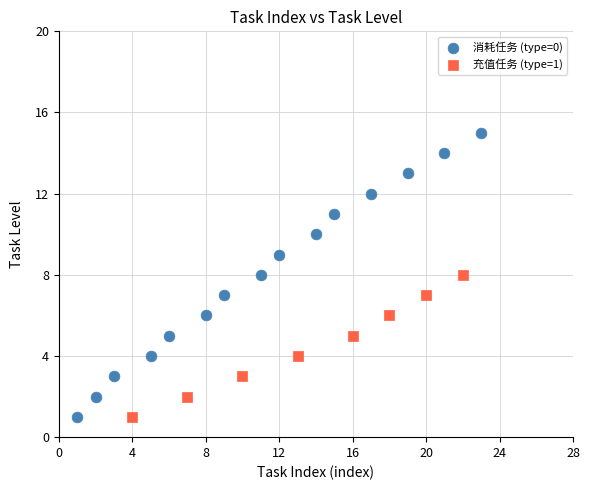

What are all the series names shown in the legend?

消耗任务 (type=0), 充值任务 (type=1)